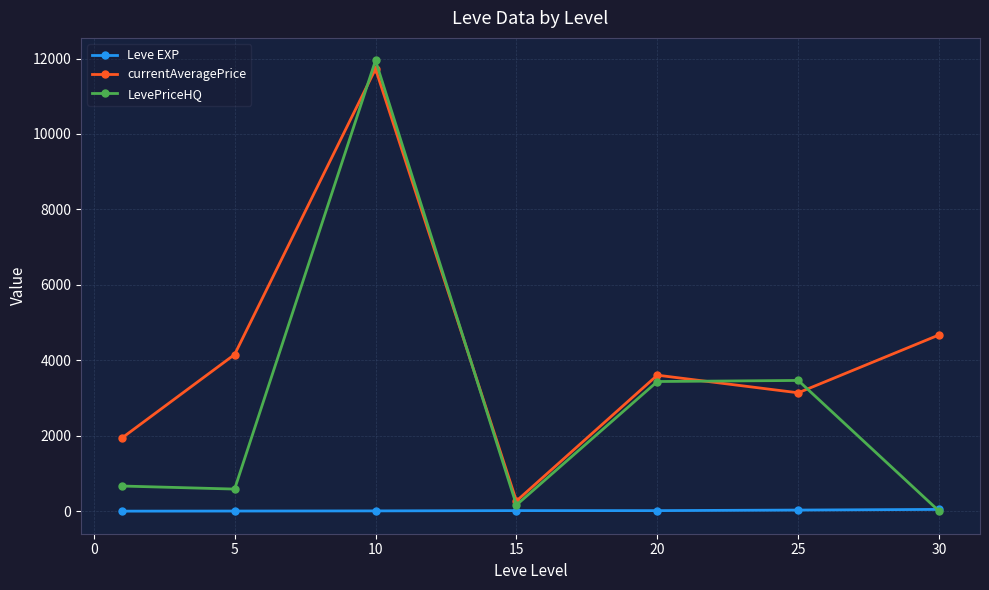

Which series has the largest range (max minus min)?

LevePriceHQ